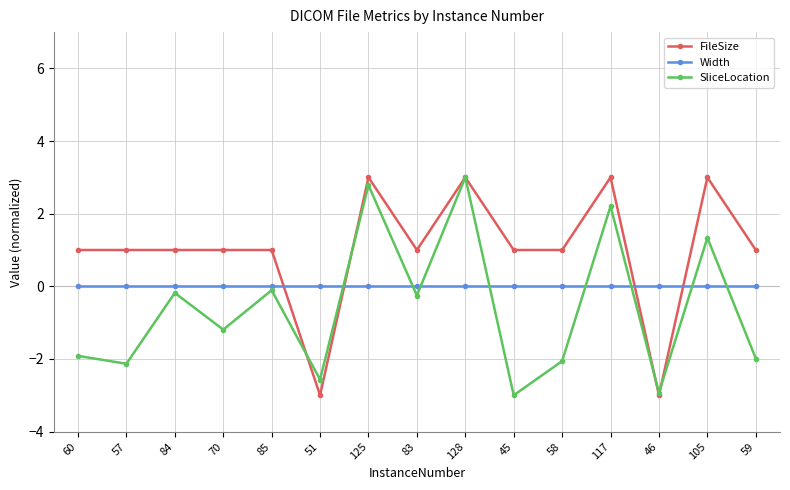

What is the sum of all SliceLocation values?

-9.0